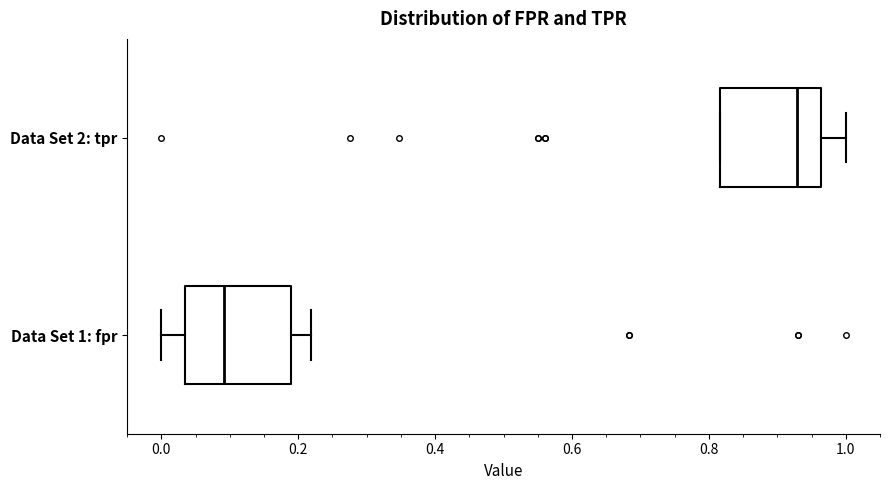

Reading bottom to top, transcribe this box plot: for each box, give where its median line is, the range the box spans, and where its two whiskers end, as read against the x-axis. The values are not printed on the chart, so give them approximately, as read against the axis.

Data Set 1: fpr: median 0.10, box 0.04 to 0.20, whiskers 0.00 to 0.22
Data Set 2: tpr: median 0.92, box 0.82 to 0.96, whiskers 0.82 to 1.00